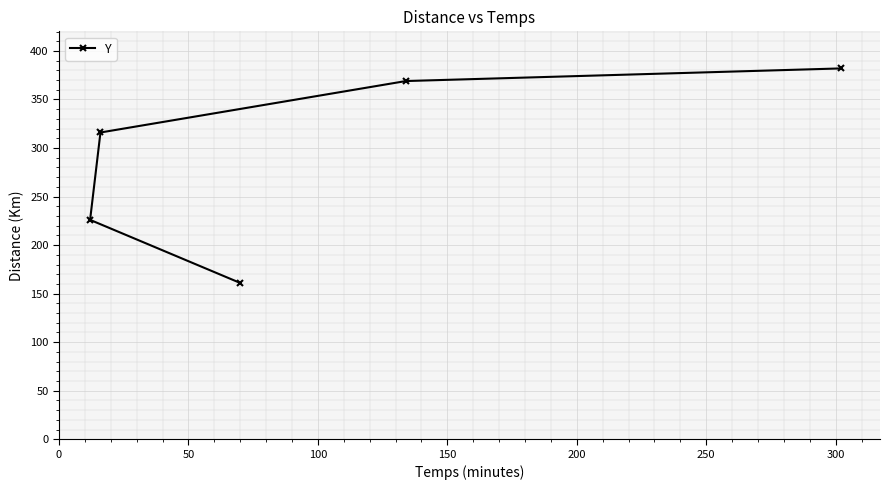

What is the greatest value displayed?

382